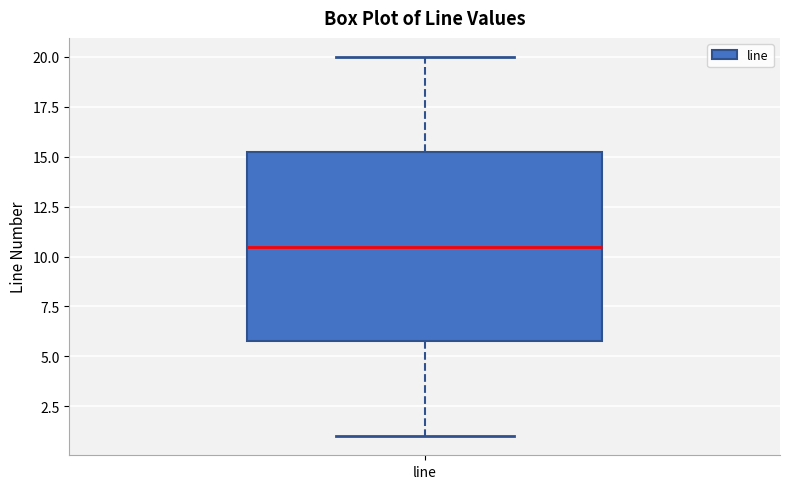

Read this box plot against the y-axis: the position of the median line, the range covered by the box, and the ends of both whiskers. The values are not printed on the chart, so give them approximately, as read against the axis.

median 10.5, box 6.0 to 15.5, whiskers 1.0 to 20.0